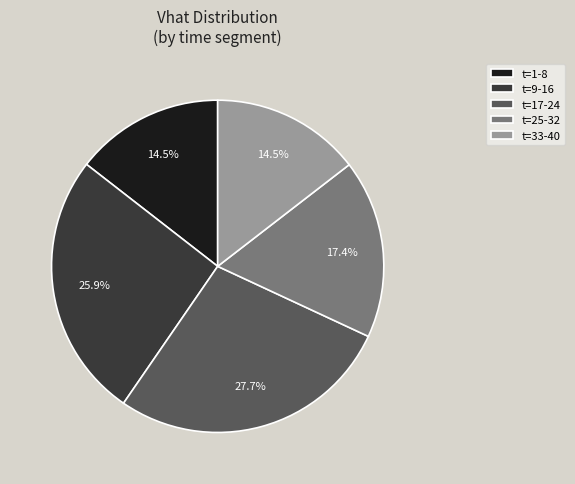

Which category has the biggest portion of the pie?

t=17-24